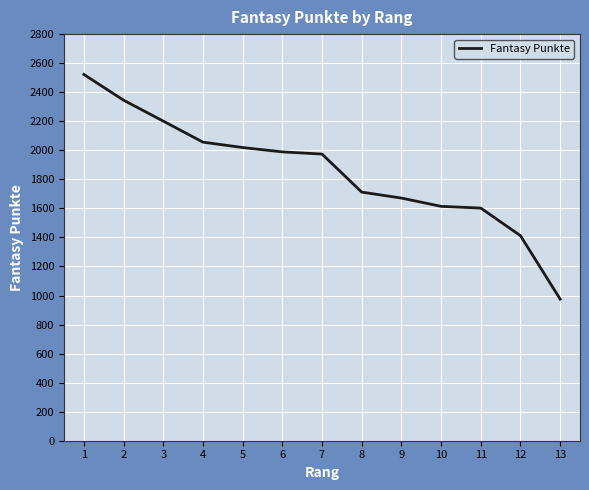

Between 4 and 10, which is larger?

4